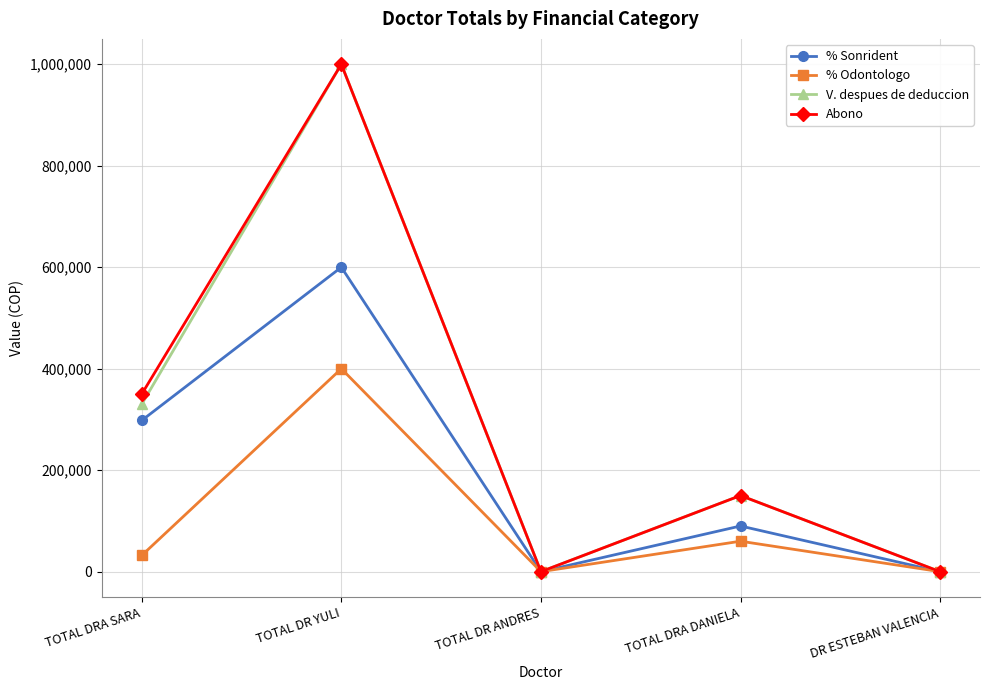

Where is the first local minimum for % Sonrident?

TOTAL DR ANDRES